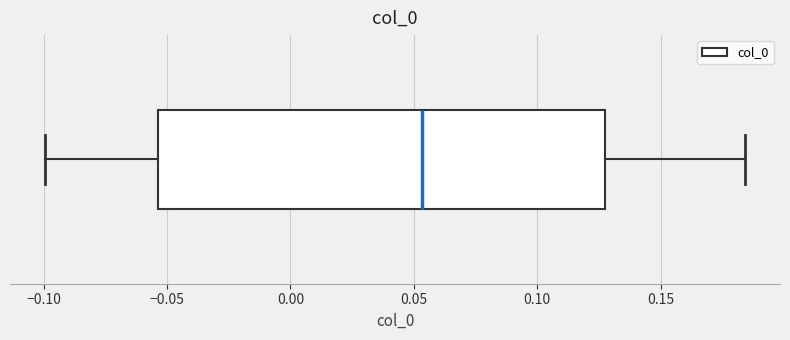

Where is the right edge of the box on the x-axis? The values are not printed on the chart, so give them approximately, as read against the axis.

0.130